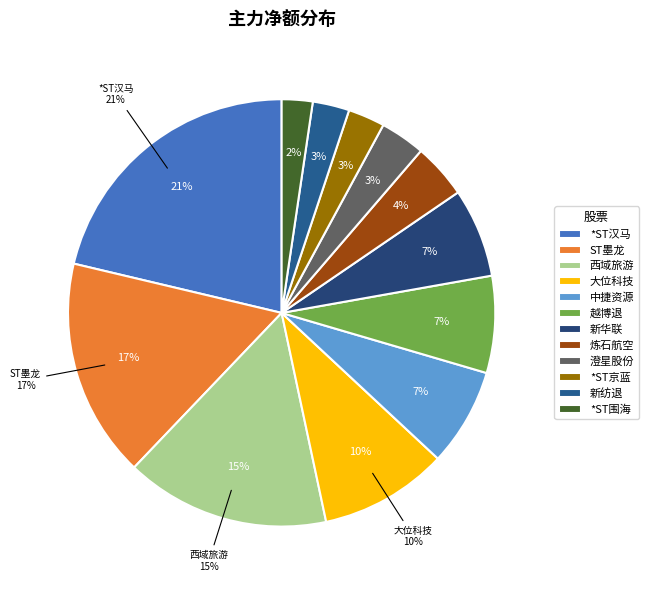

Is it true that 大位科技 is 1% of the pie?

False